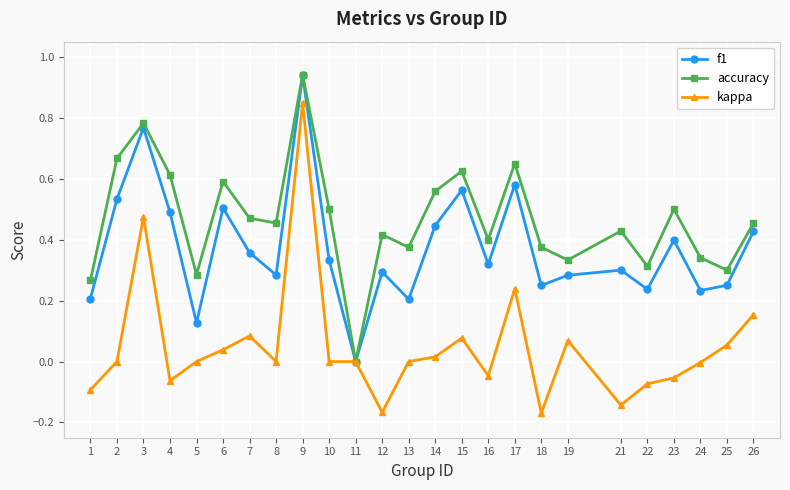

Which series has the widest spread of values?

kappa